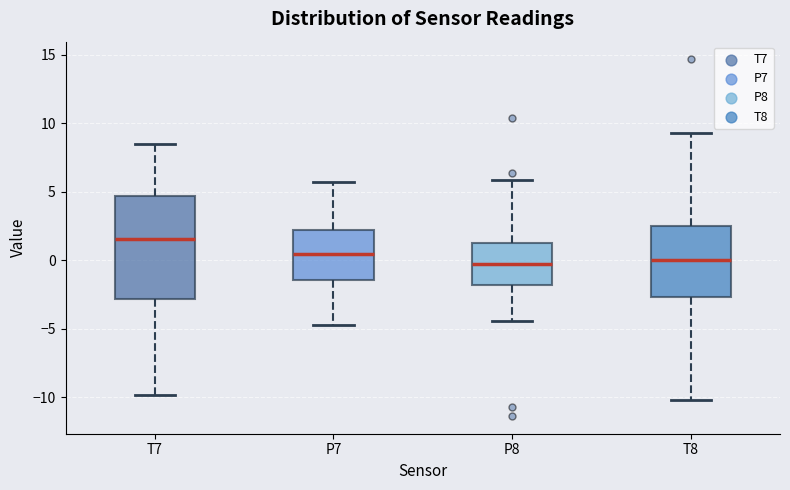

Reading left to right, transcribe this box plot: for each box, give where its median line is, the range the box spans, and where its two whiskers end, as read against the y-axis. The values are not printed on the chart, so give them approximately, as read against the axis.

T7: median 1.5, box -3.0 to 4.5, whiskers -10.0 to 8.5
P7: median 0.5, box -1.5 to 2.0, whiskers -4.5 to 5.5
P8: median -0.5, box -2.0 to 1.5, whiskers -4.5 to 6.0
T8: median 0.0, box -2.5 to 2.5, whiskers -10.0 to 9.5